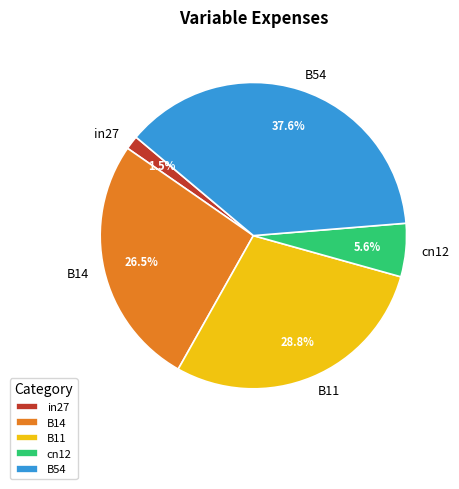

Does B54 represent more than half of the total?

No